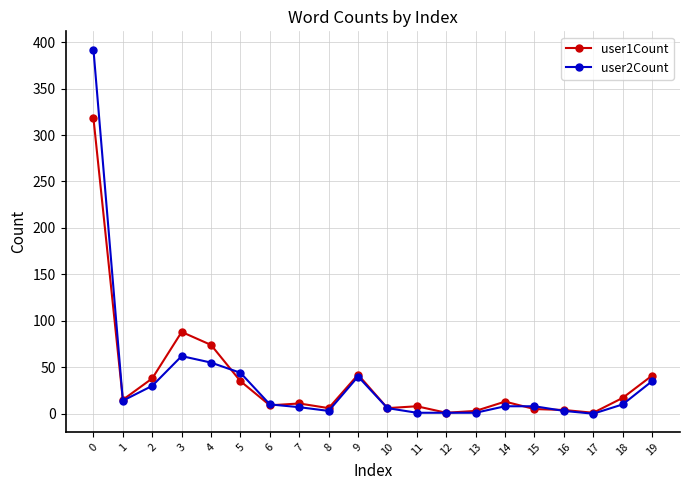

True or false: user1Count has more than 1 interior local peaks.

True